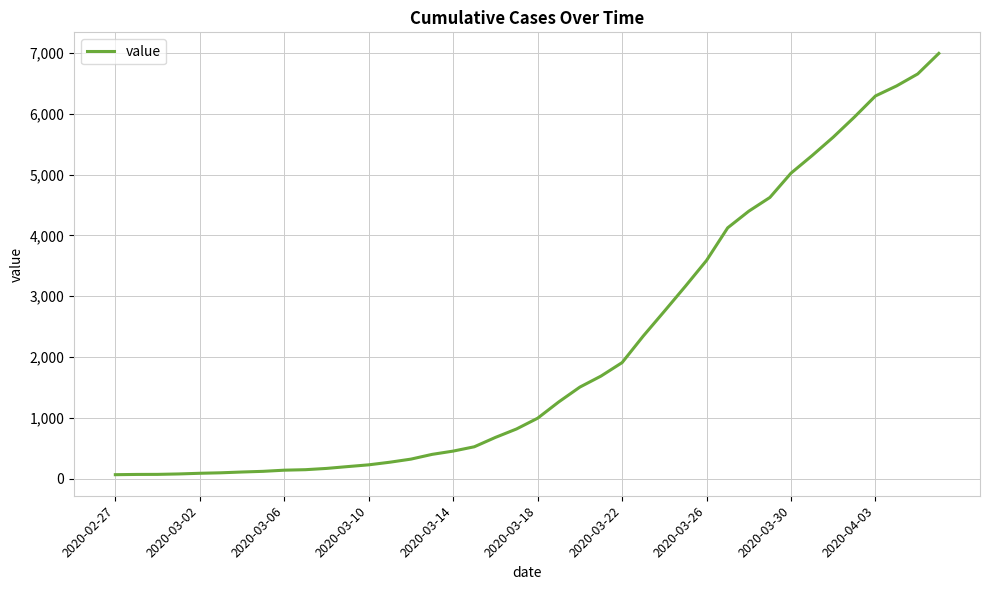

What is the greatest value displayed?

6995